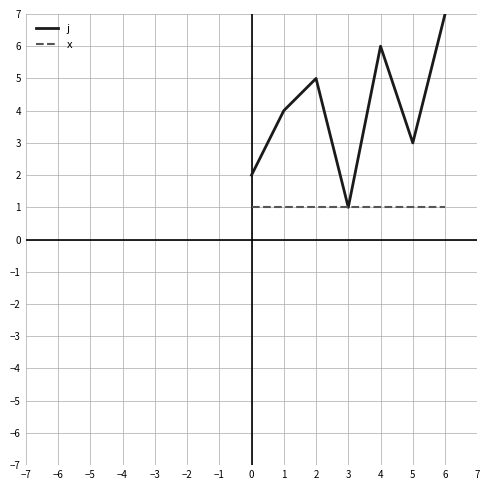

Is the value of j at 6 greater than the value of x at 3?

Yes